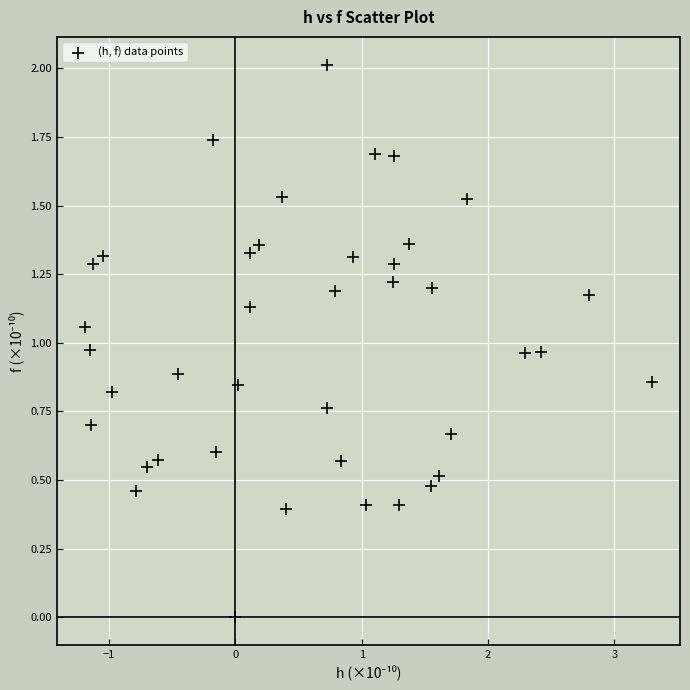

What is the range of Y values (max minus min)?

2.0